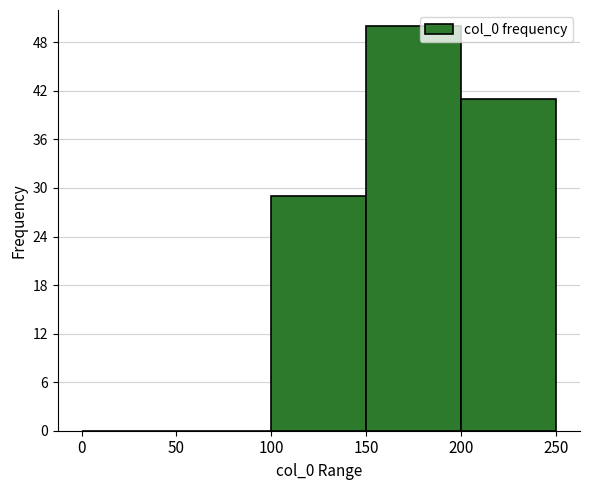

How tall is the bar that spans 200 to 250 on the x-axis? The values are not printed on the chart, so give them approximately, as read against the axis.

41